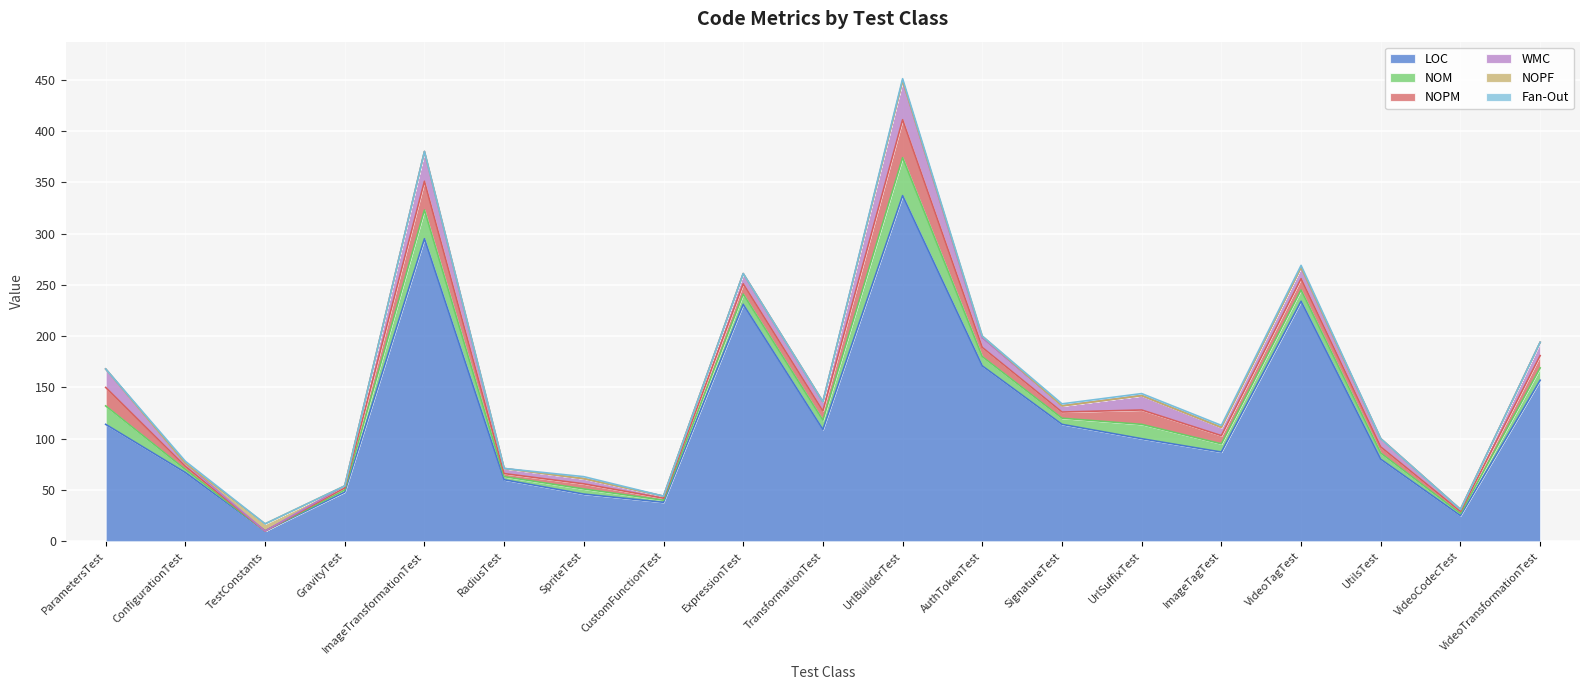

Reading left to right, what are all the values shown in this chart?

LOC: 114	67	10	48	295	60	46	38	231	109	337	171	114	100	87	234	80	25	157
NOM: 18	3	0	2	28	3	5	2	10	9	37	9	6	14	8	11	6	2	12
NOPM: 18	3	0	2	28	3	5	2	10	9	37	9	6	14	8	11	6	2	12
WMC: 18	3	0	2	29	5	5	2	10	9	38	9	6	14	8	11	8	2	13
NOPF: 0	0	7	0	0	0	0	0	0	0	0	2	0	0	0	0	0	0	0
Fan-Out: 0	2	0	0	0	0	2	0	0	0	2	0	2	2	2	2	0	0	0